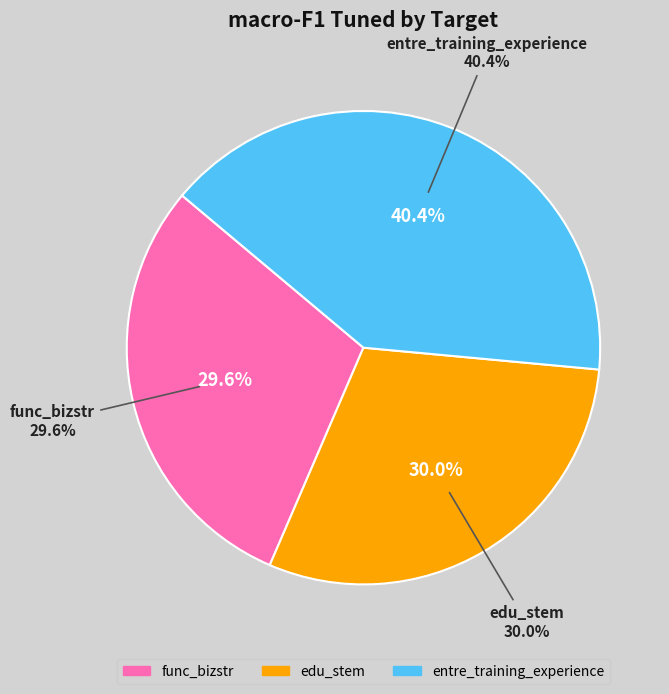

How many slices are in this pie chart?

3